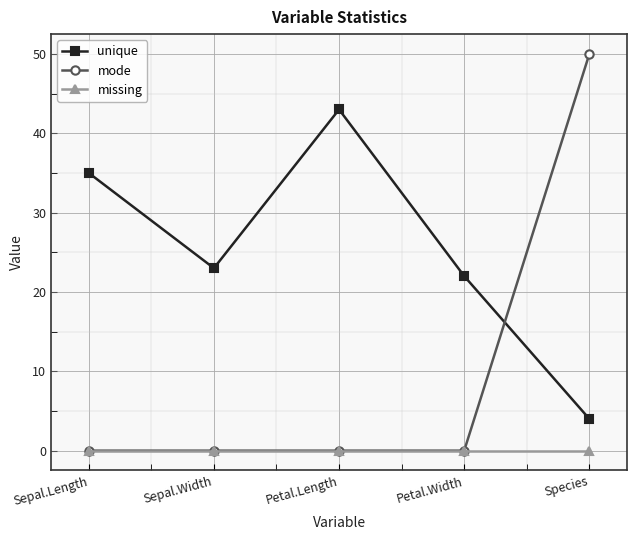

At which category does the chart reach its peak across all series?

Species